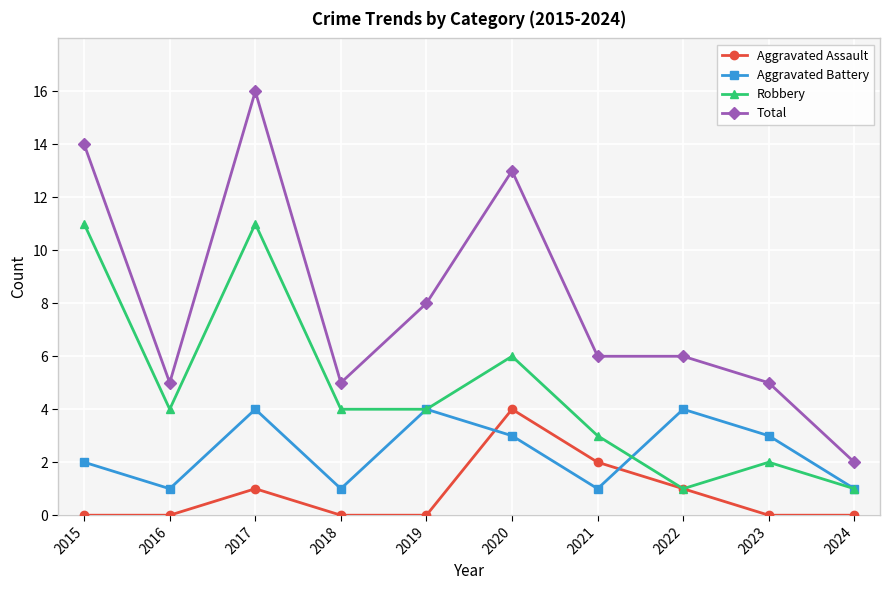

True or false: Robbery and Total cross at least once.

False